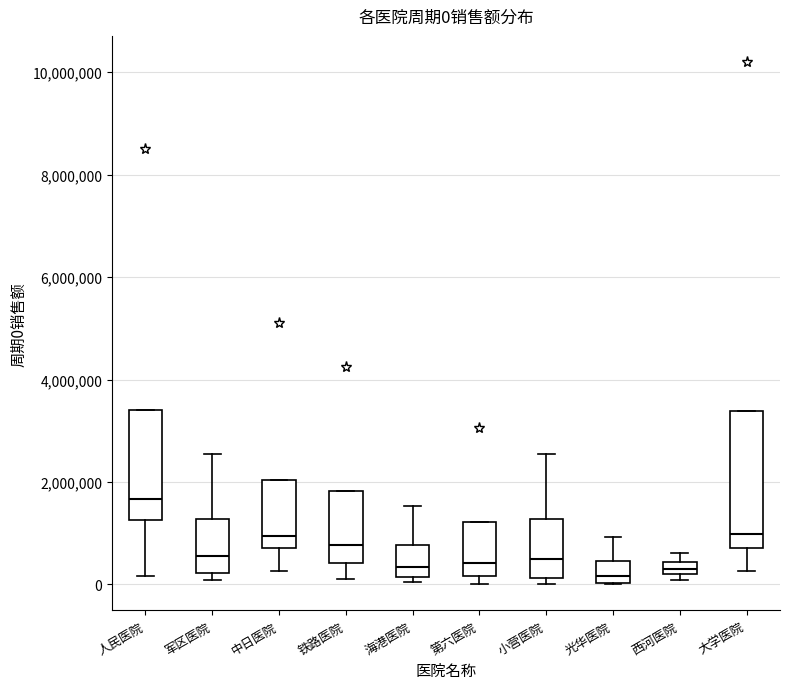

Comparing the boxes themselves (not the whiskers), which one is the tallest?

大学医院